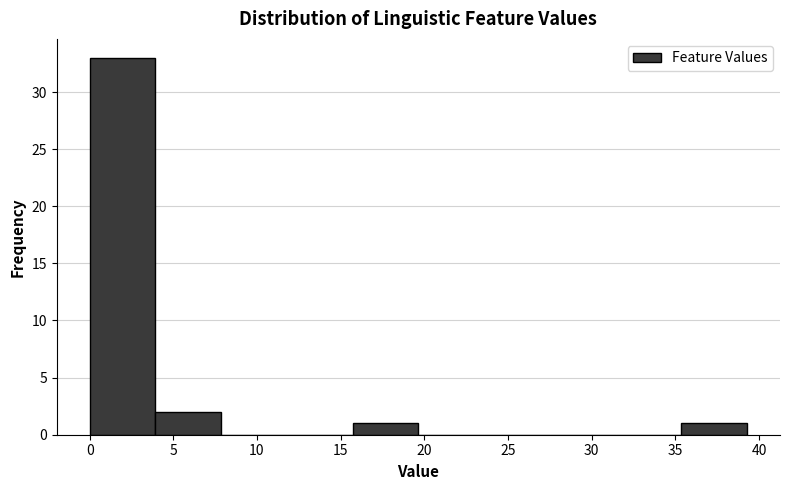

Reading left to right, list every bar in this chart as the range it spans on the x-axis followed by its height. Neither the bar edges nor the heights are printed on the chart, so give them approximately, as read against the axes.

0.0 to 4.0: 33
4.0 to 8.0: 2
8.0 to 12.0: 0
12.0 to 15.5: 0
15.5 to 19.5: 1
19.5 to 23.5: 0
23.5 to 27.5: 0
27.5 to 31.5: 0
31.5 to 35.5: 0
35.5 to 39.5: 1